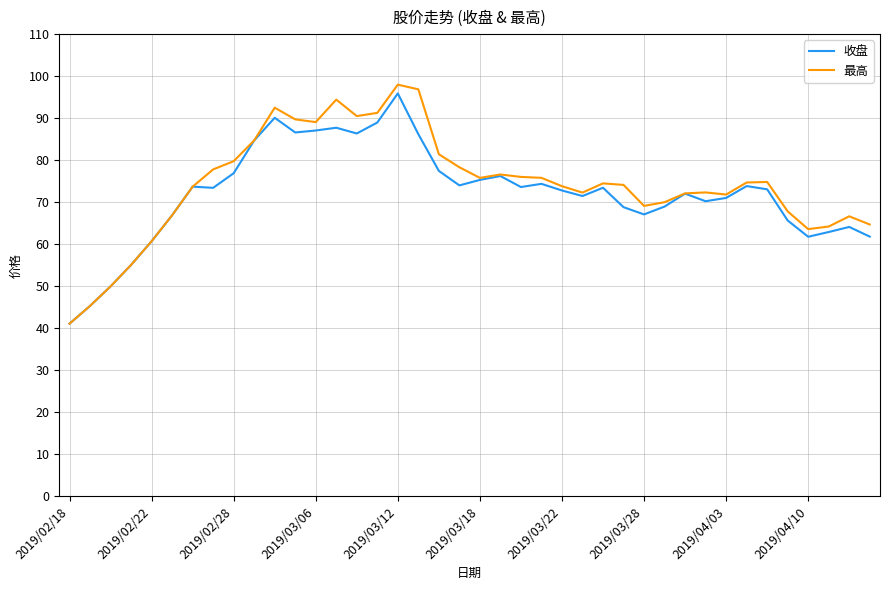

Which series has the largest range (max minus min)?

最高